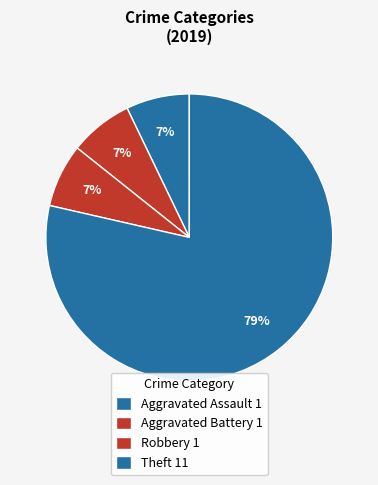

How many slices are in this pie chart?

4